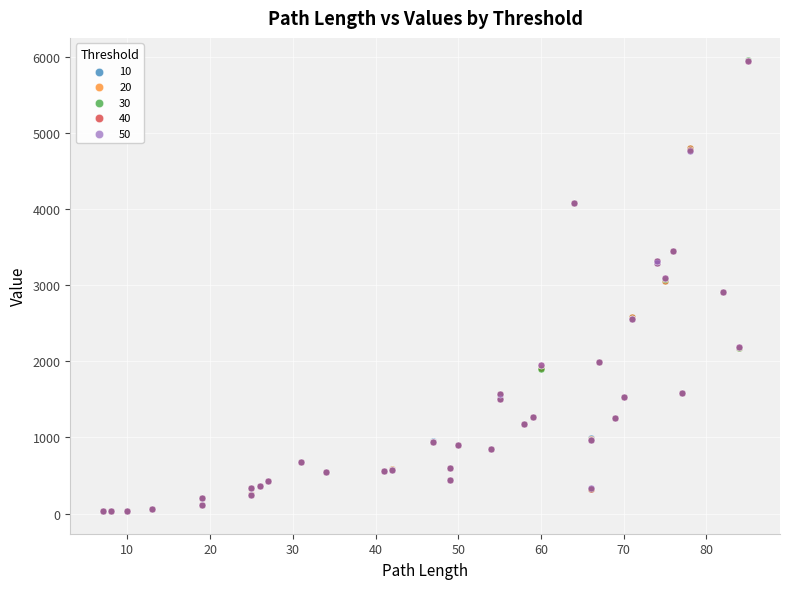

What are all the series names shown in the legend?

10, 20, 30, 40, 50